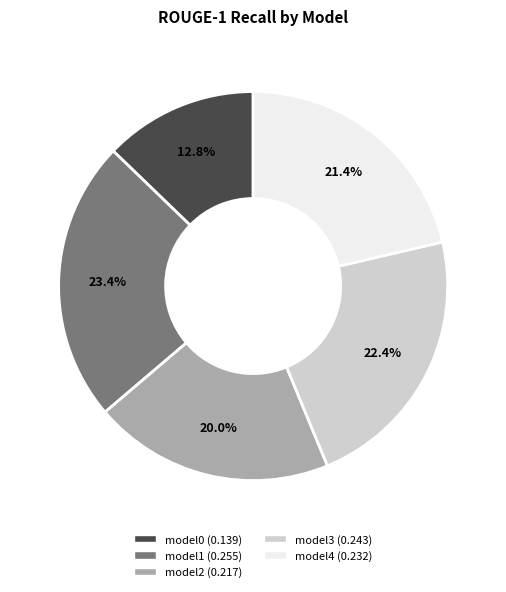

The model0 slice represents 13% of the pie. True or false?

True